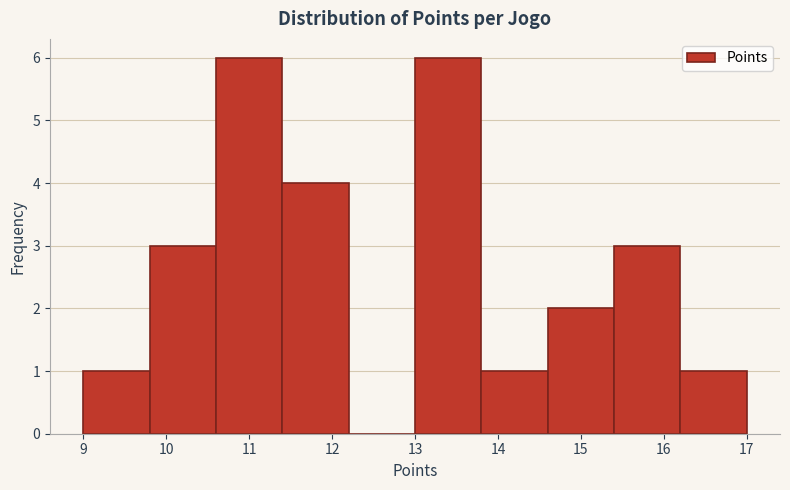

Reading left to right, list every bar in this chart as the range it spans on the x-axis followed by its height. The values are not printed on the chart, so give them approximately, as read against the axis.

9.0 to 9.8: 1
9.8 to 10.6: 3
10.6 to 11.4: 6
11.4 to 12.2: 4
12.2 to 13.0: 0
13.0 to 13.8: 6
13.8 to 14.6: 1
14.6 to 15.4: 2
15.4 to 16.2: 3
16.2 to 17.0: 1